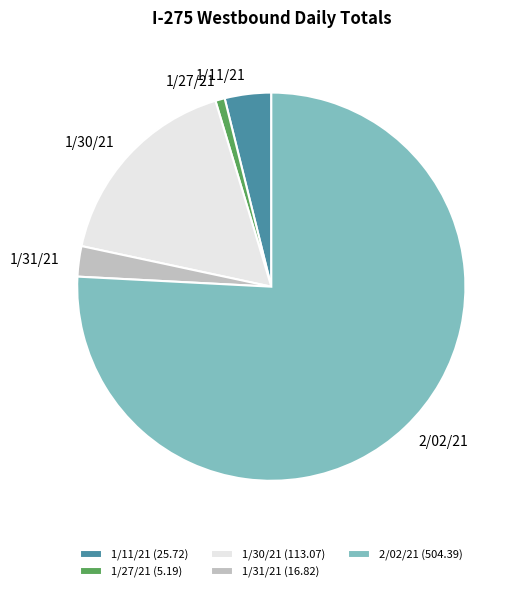

True or false: 1/27/21 accounts for 1% of the total.

True